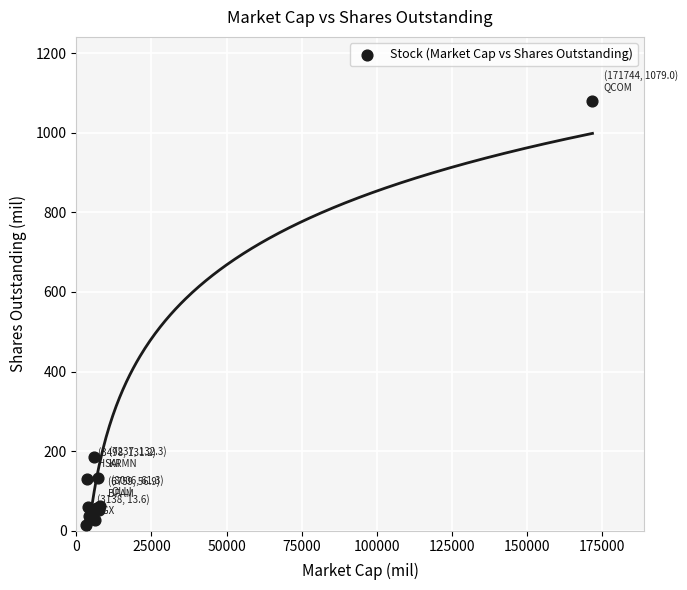

What Y value in the scatter plot is closest to 546?

185.0